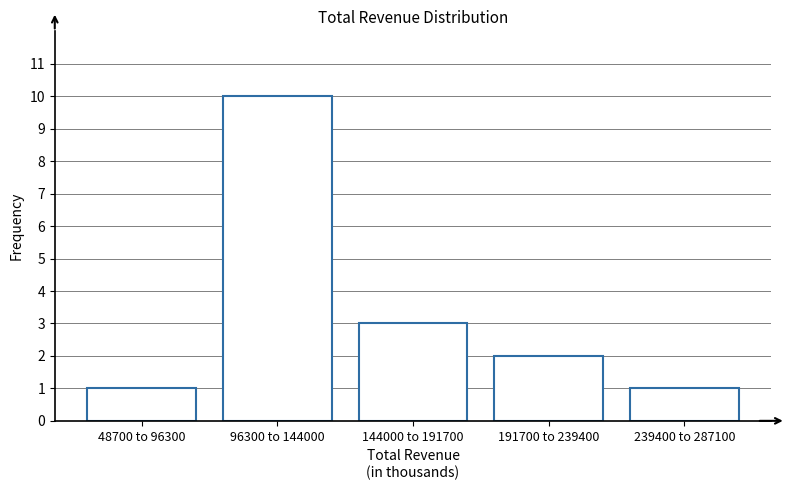

Reading left to right, extract all data points from this chart.

1	10	3	2	1